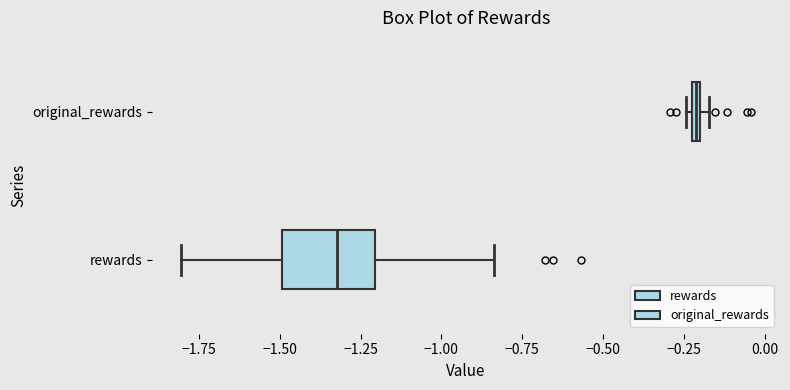

Which box is the widest, from its left edge to its right edge?

rewards